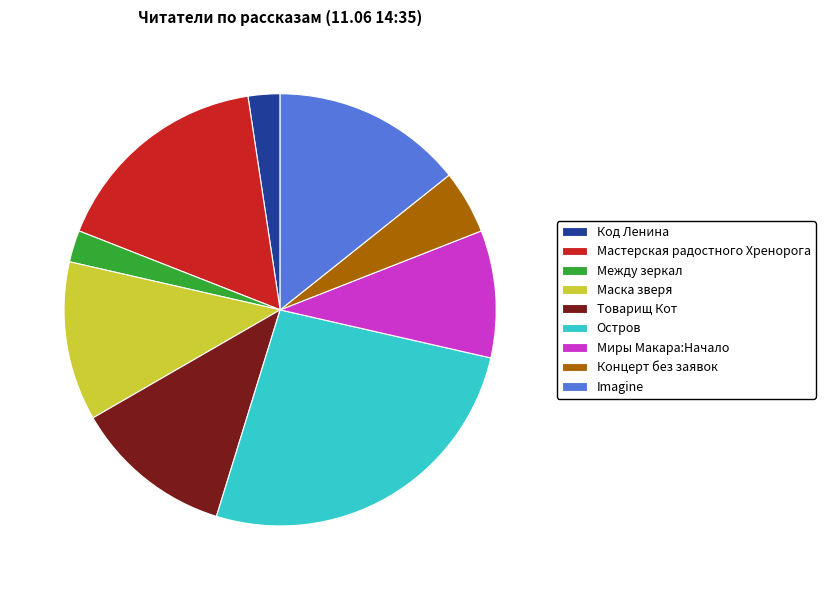

Which category has the biggest portion of the pie?

Остров